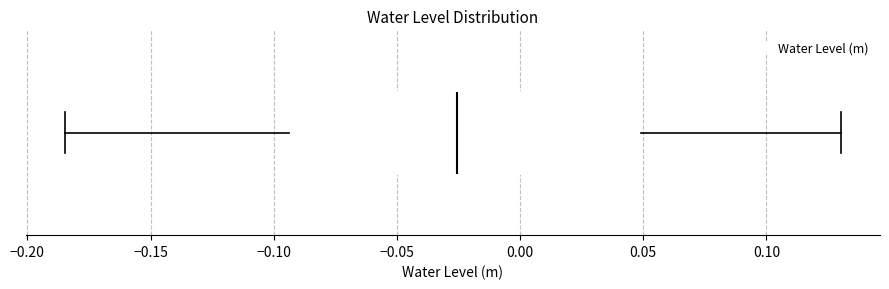

Transcribe this box plot: give where the median line is, the range the box spans, and where the two whiskers end, as read against the x-axis. The values are not printed on the chart, so give them approximately, as read against the axis.

median -0.025, box -0.095 to 0.050, whiskers -0.185 to 0.130